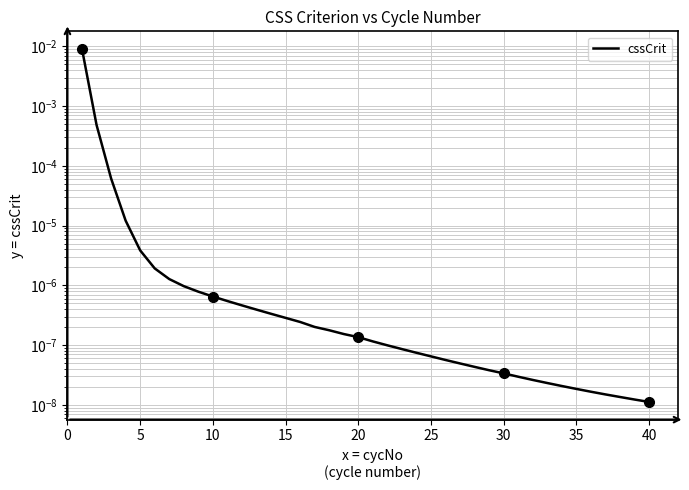

Count the number of categories in the chart.

40